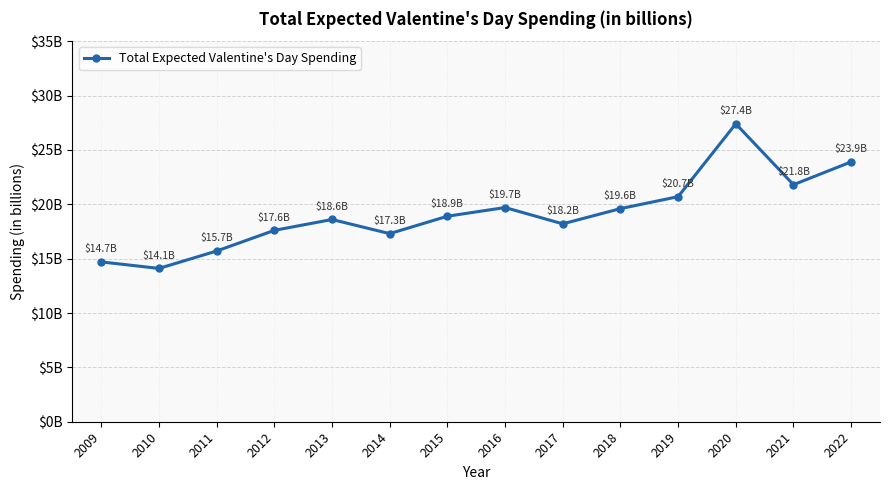

What is the value of the 9th point from the left?

18.2